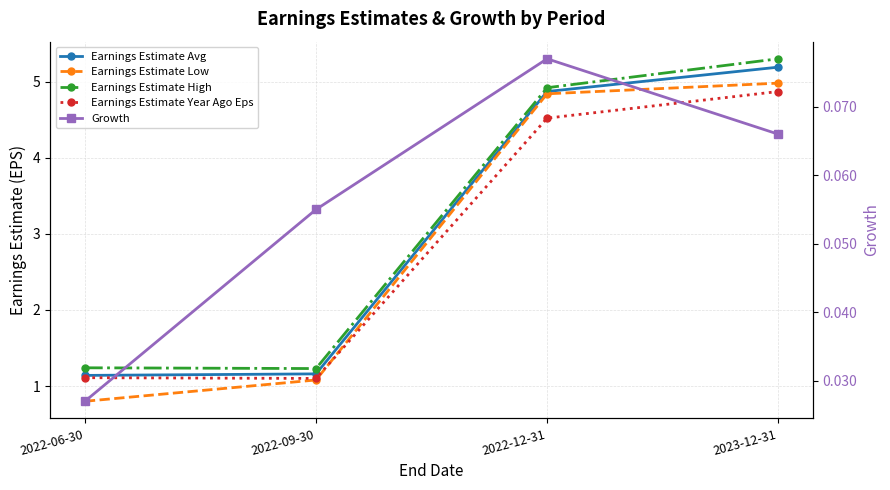

How many times do Earnings Estimate Year Ago Eps and Earnings Estimate Low cross each other?

1